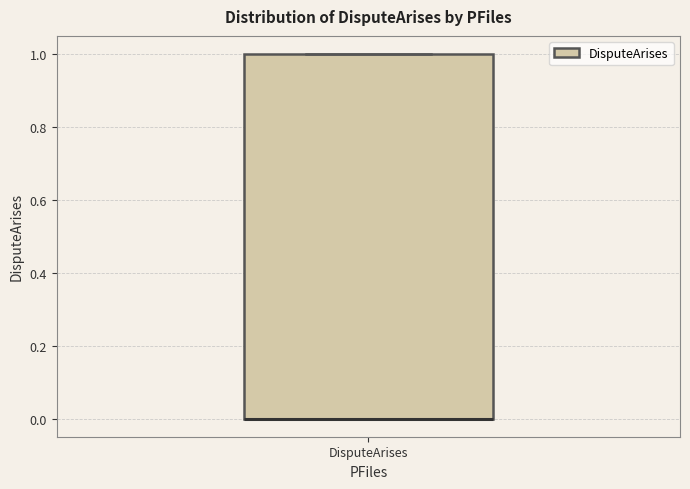

Transcribe this box plot: give where the median line is, the range the box spans, and where the two whiskers end, as read against the y-axis. The values are not printed on the chart, so give them approximately, as read against the axis.

median 0 (drawn on the box's lower edge), box 0 to 1, whiskers 0 to 1